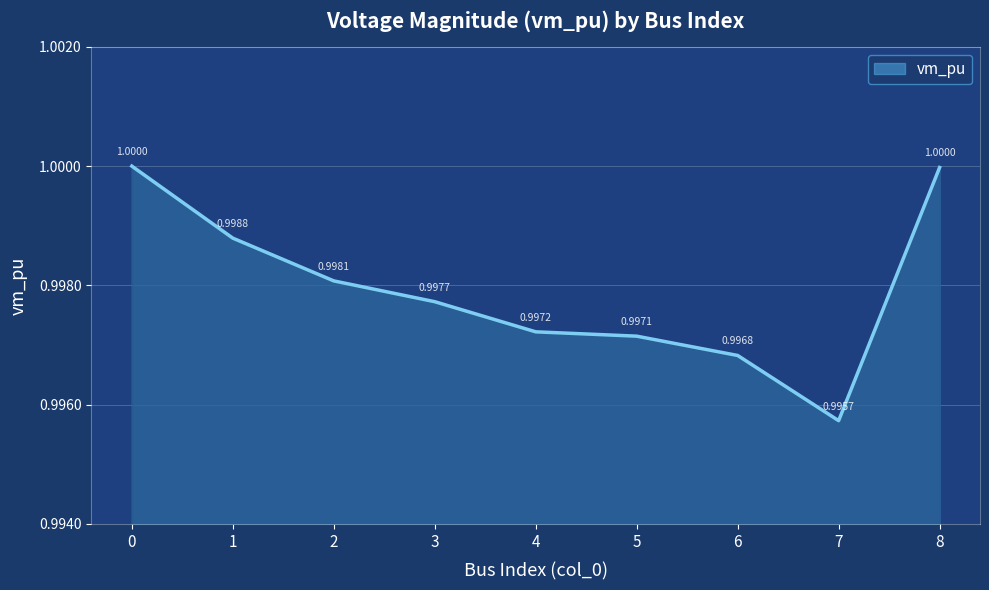

What is the minimum value shown in the chart?

1.0